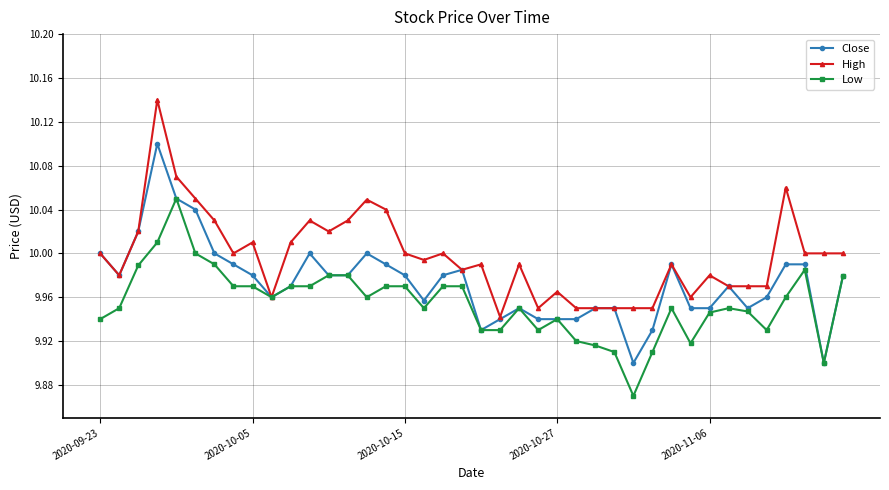

At how many categories does at least one series exceed 9?

40